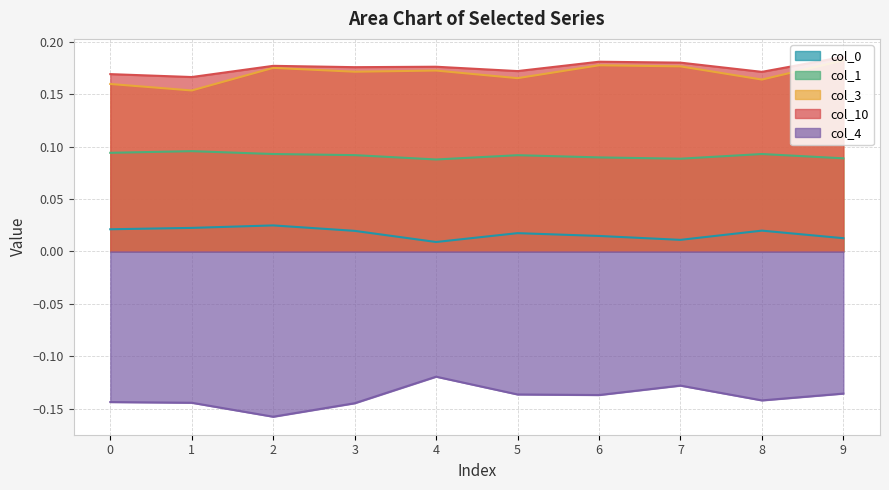

What is the sum of the 3 values at 5 and 9?

0.3